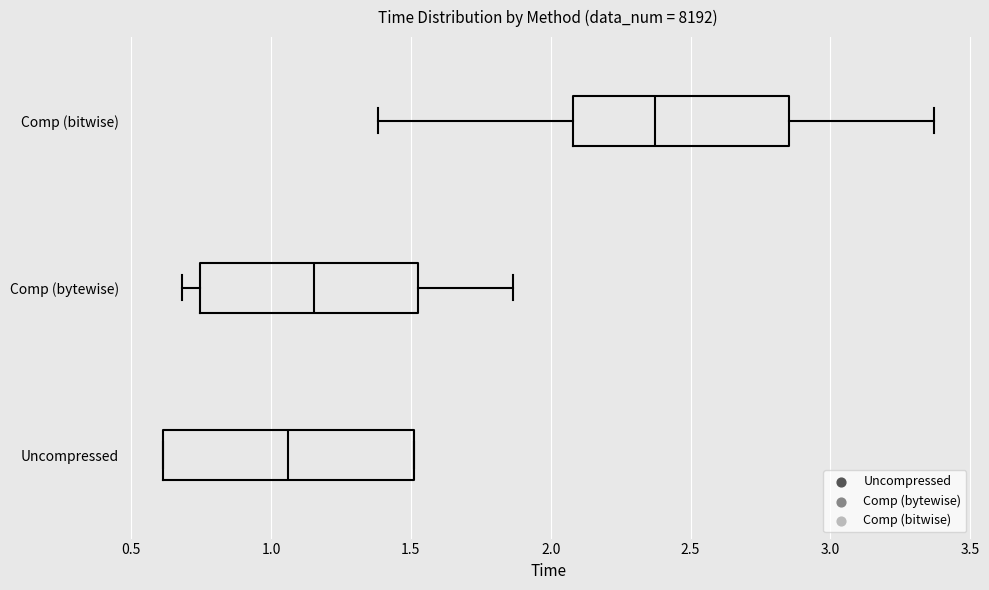

Where does the right whisker of the box for Comp (bytewise) end on the x-axis? The values are not printed on the chart, so give them approximately, as read against the axis.

1.85